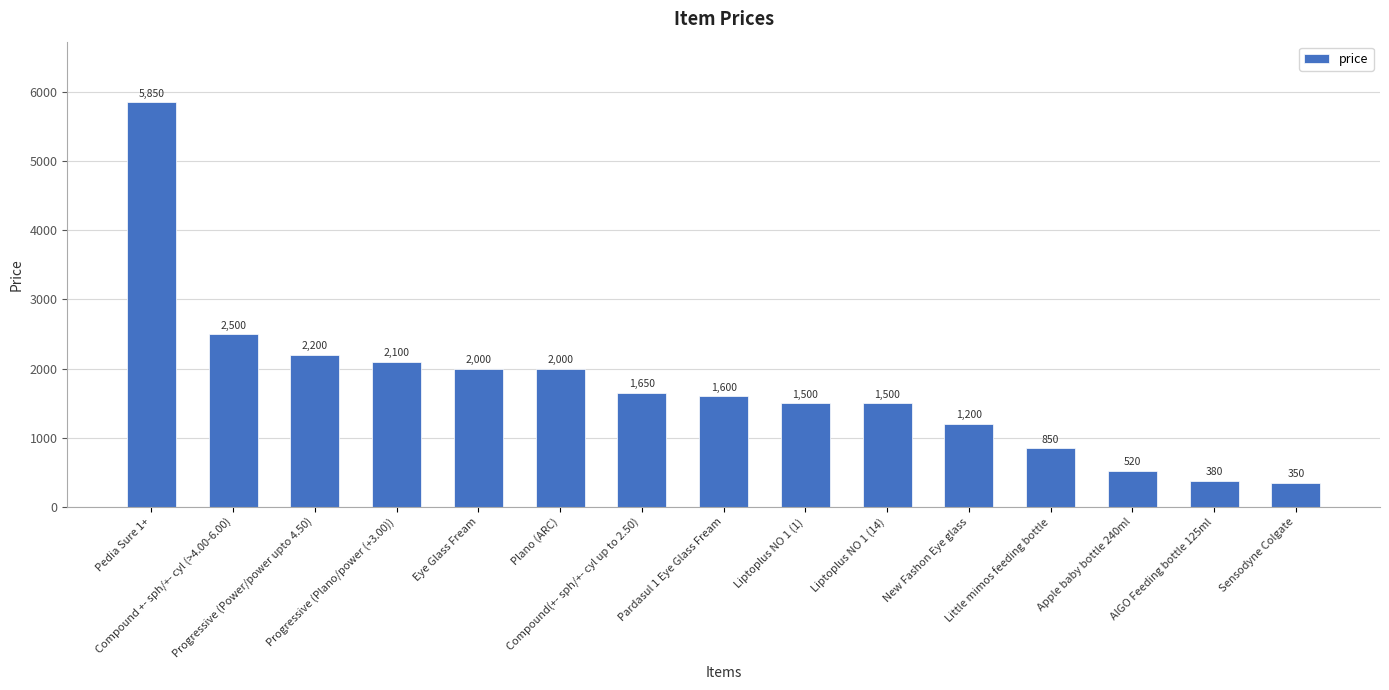

What position from the left is Compound(+- sph/+- cyl up to 2.50)?

7